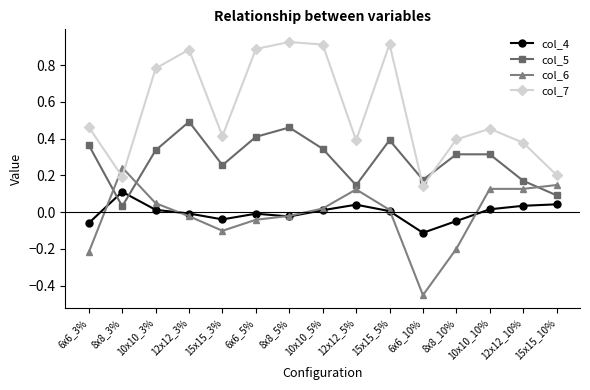

What is the sum of all col_7 values?

8.3